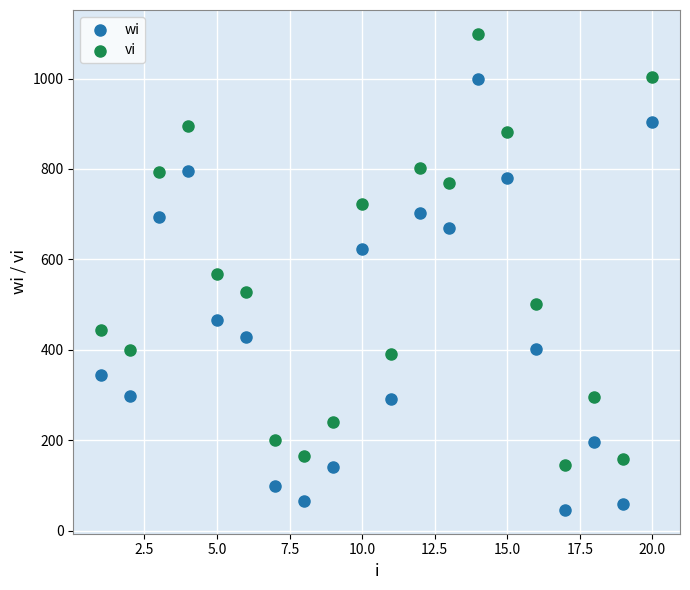

What is the X range (max minus min) for the scatter plot?

19